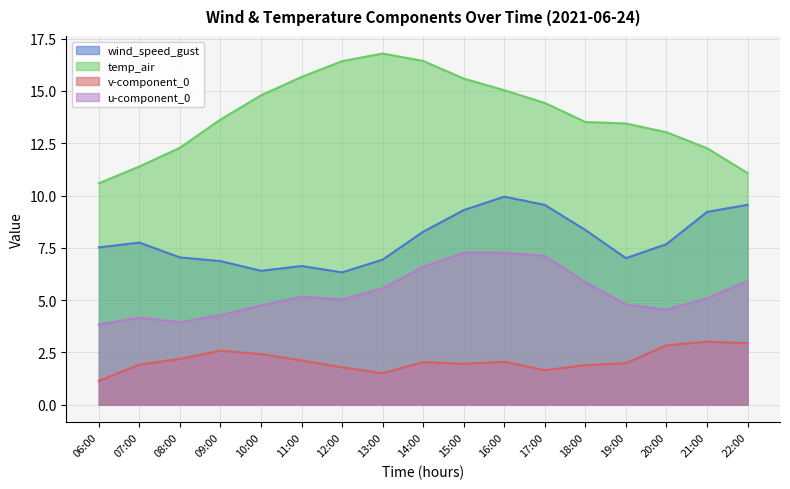

At which label does u-component_0 first exceed 5?

11:00